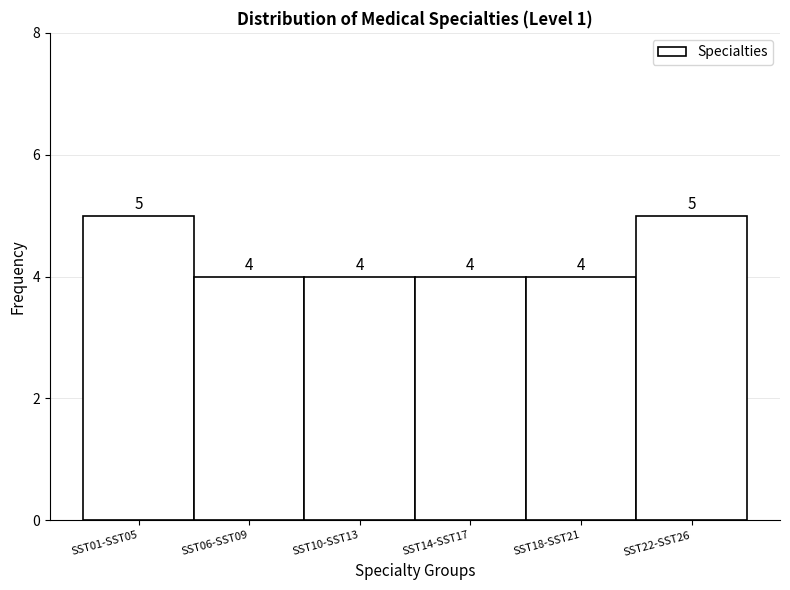

Reading left to right, transcribe all the data shown in this chart.

5	4	4	4	4	5